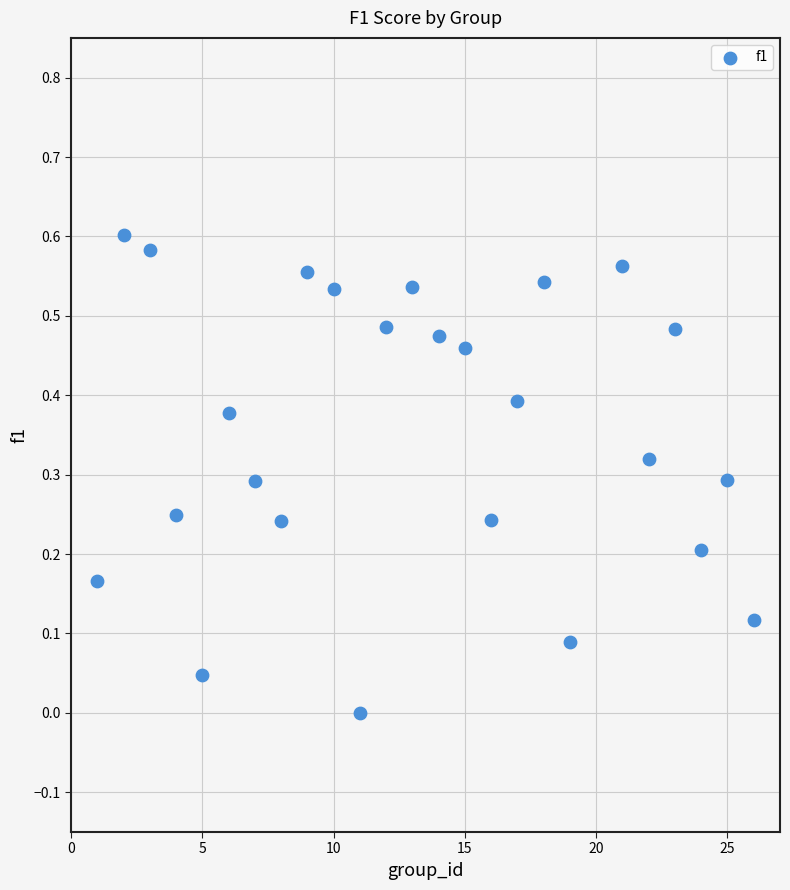

What is the range of X values (max minus min)?

25.0